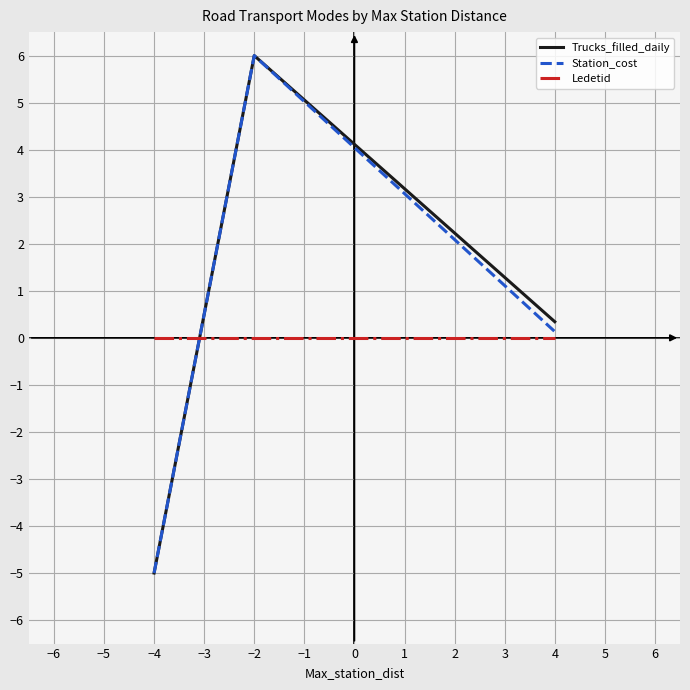

At which label does Trucks_filled_daily first exceed 0?

−2